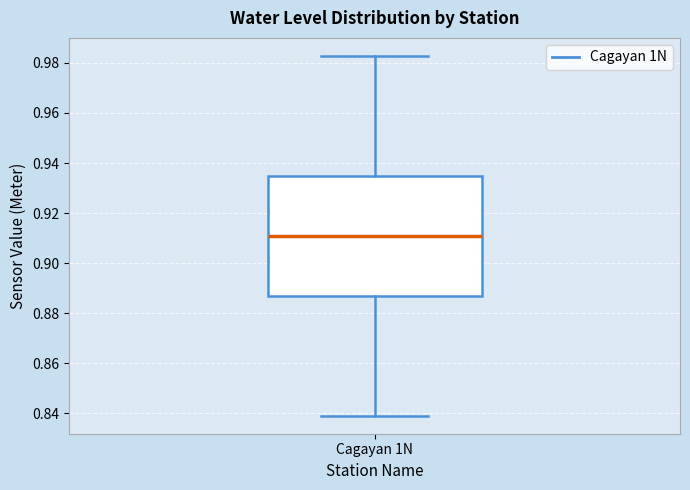

Transcribe this box plot: give where the median line is, the range the box spans, and where the two whiskers end, as read against the y-axis. The values are not printed on the chart, so give them approximately, as read against the axis.

median 0.910, box 0.886 to 0.934, whiskers 0.840 to 0.982